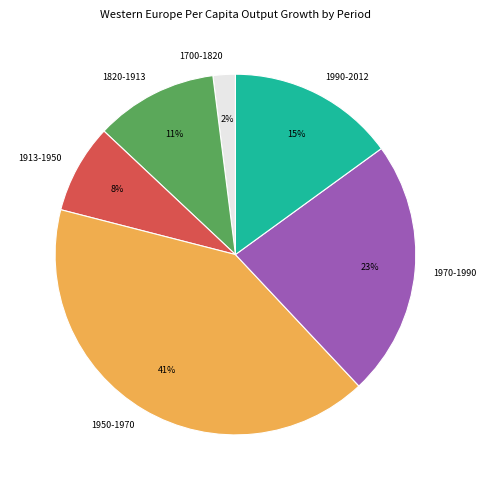

To the nearest percent, what percentage of the pie is 1990-2012?

15%